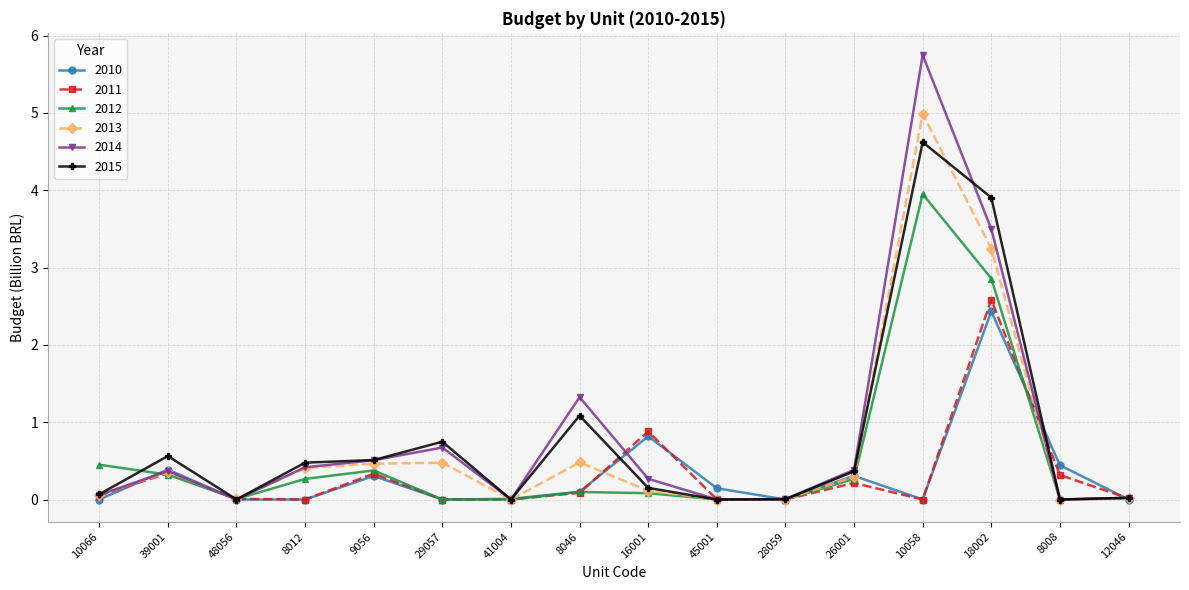

True or false: 2015 has a value of 3.1 at 10058.

False